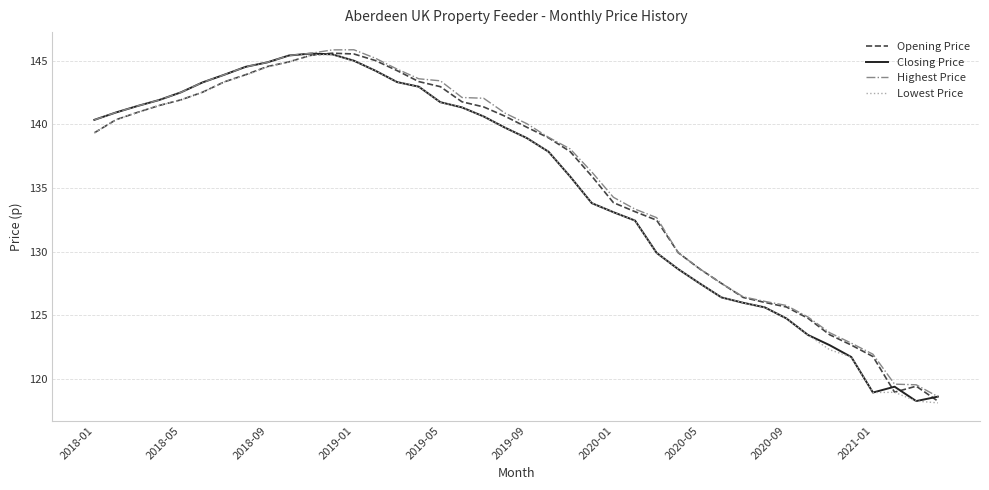

What is the difference between the maximum and minimum values in the Closing Price series?

27.3